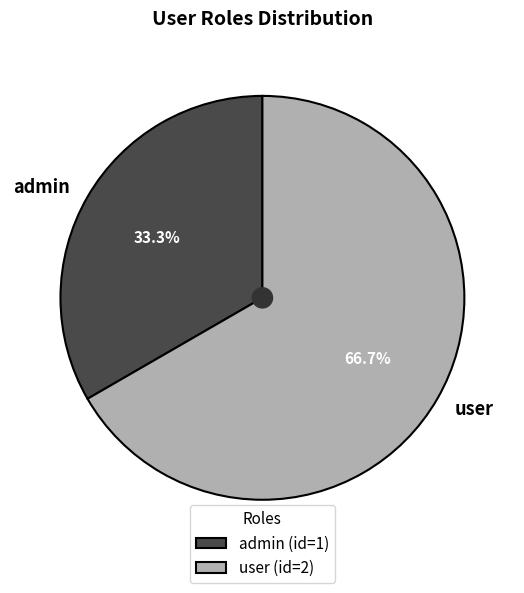

To the nearest percent, what is the combined percentage of admin and user?

100%